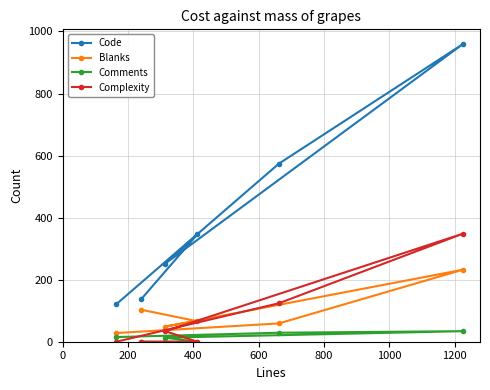

How many data points does each series have?

6